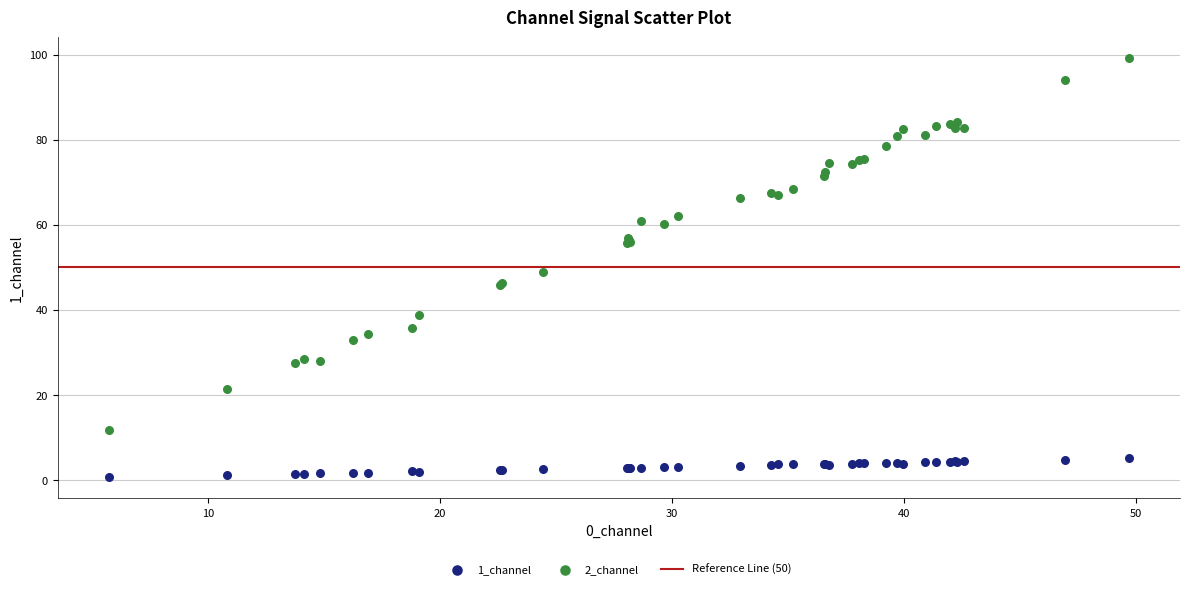

Which series contains the lowest Y value?

1_channel